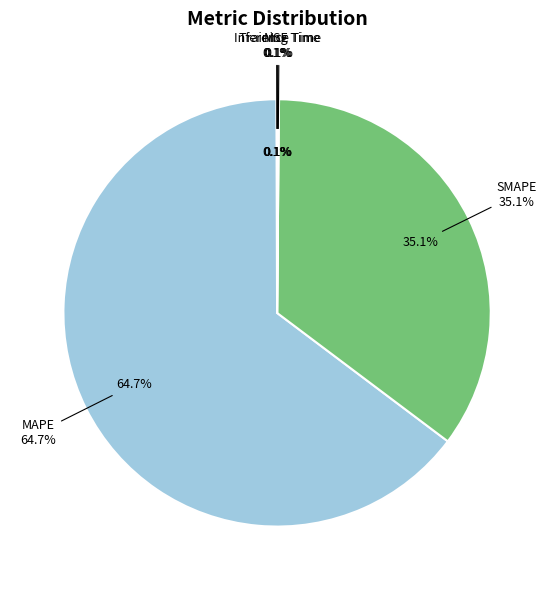

Does any single category account for the majority?

Yes